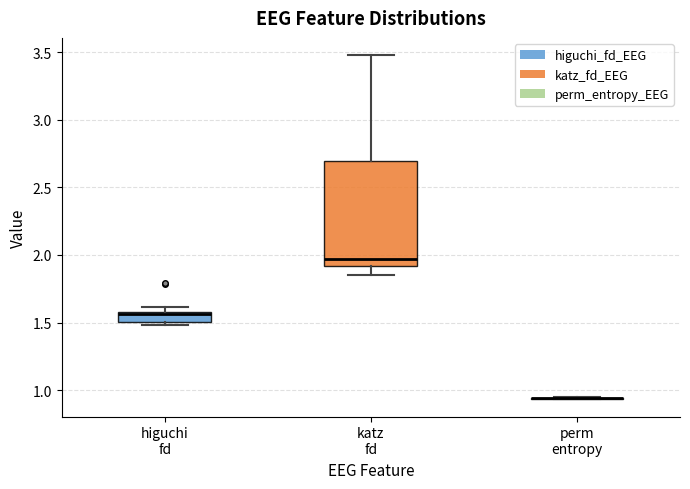

Where is the lower edge of the box for katz fd on the y-axis? The values are not printed on the chart, so give them approximately, as read against the axis.

1.90